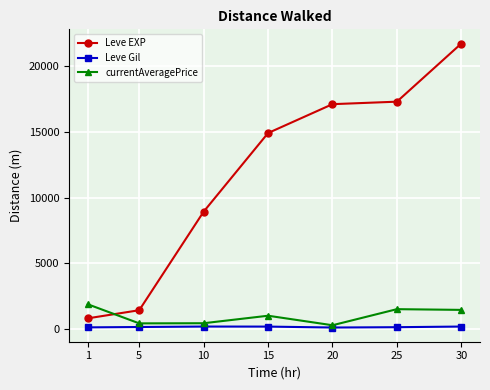

Between 15 and 25, which series saw the biggest shift?

Leve EXP